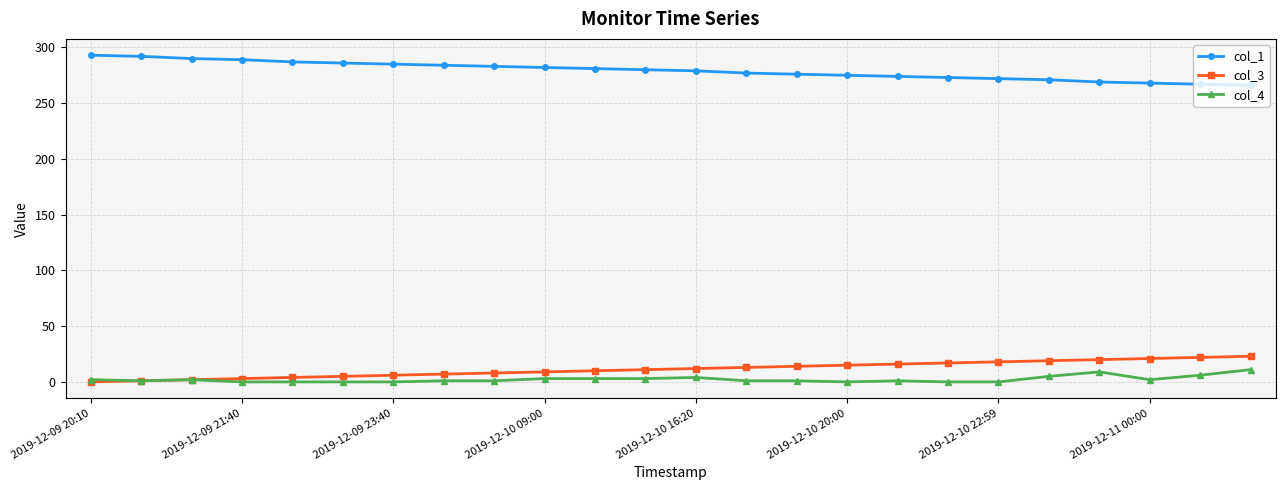

Which series has the largest total across all categories?

col_1